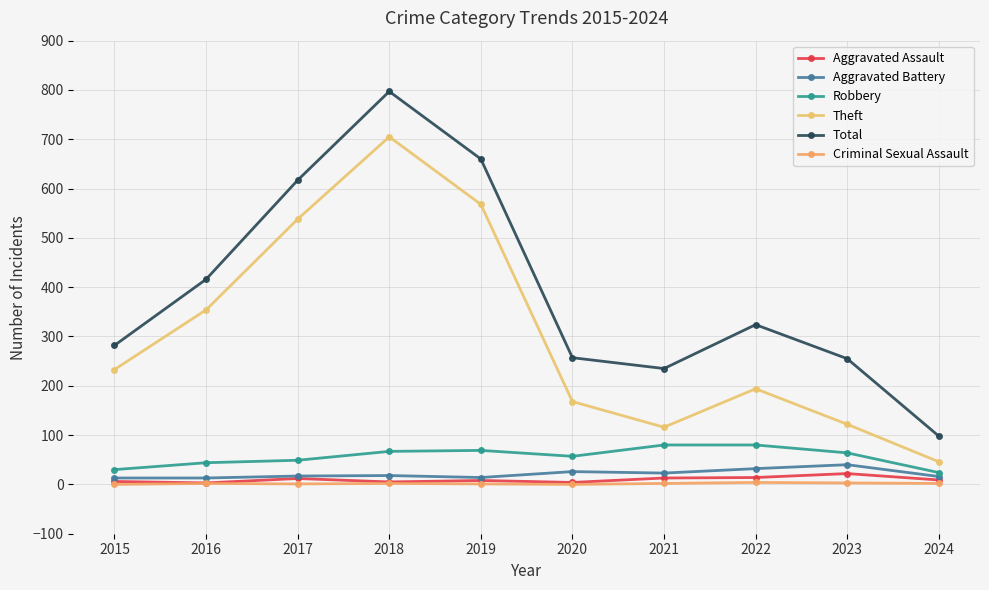

Reading right to left, what are all the values shown in this chart?

Aggravated Assault: 2024=9	2023=22	2022=14	2021=13	2020=4	2019=8	2018=5	2017=12	2016=3	2015=6
Aggravated Battery: 2024=16	2023=40	2022=32	2021=23	2020=26	2019=14	2018=18	2017=17	2016=13	2015=13
Robbery: 2024=24	2023=64	2022=80	2021=80	2020=57	2019=69	2018=67	2017=49	2016=44	2015=30
Theft: 2024=46	2023=122	2022=194	2021=116	2020=168	2019=568	2018=705	2017=538	2016=354	2015=233
Total: 2024=98	2023=255	2022=324	2021=235	2020=257	2019=660	2018=797	2017=617	2016=416	2015=282
Criminal Sexual Assault: 2024=2	2023=3	2022=4	2021=2	2020=0	2019=1	2018=2	2017=1	2016=2	2015=0